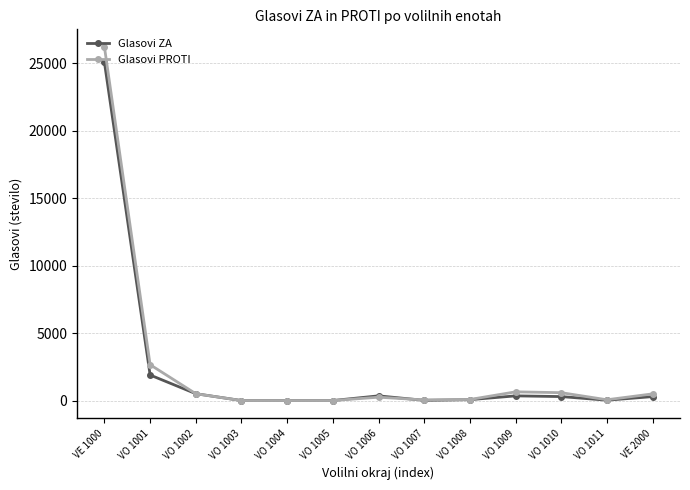

The value of Glasovi PROTI at VO 1003 is 0. True or false?

True